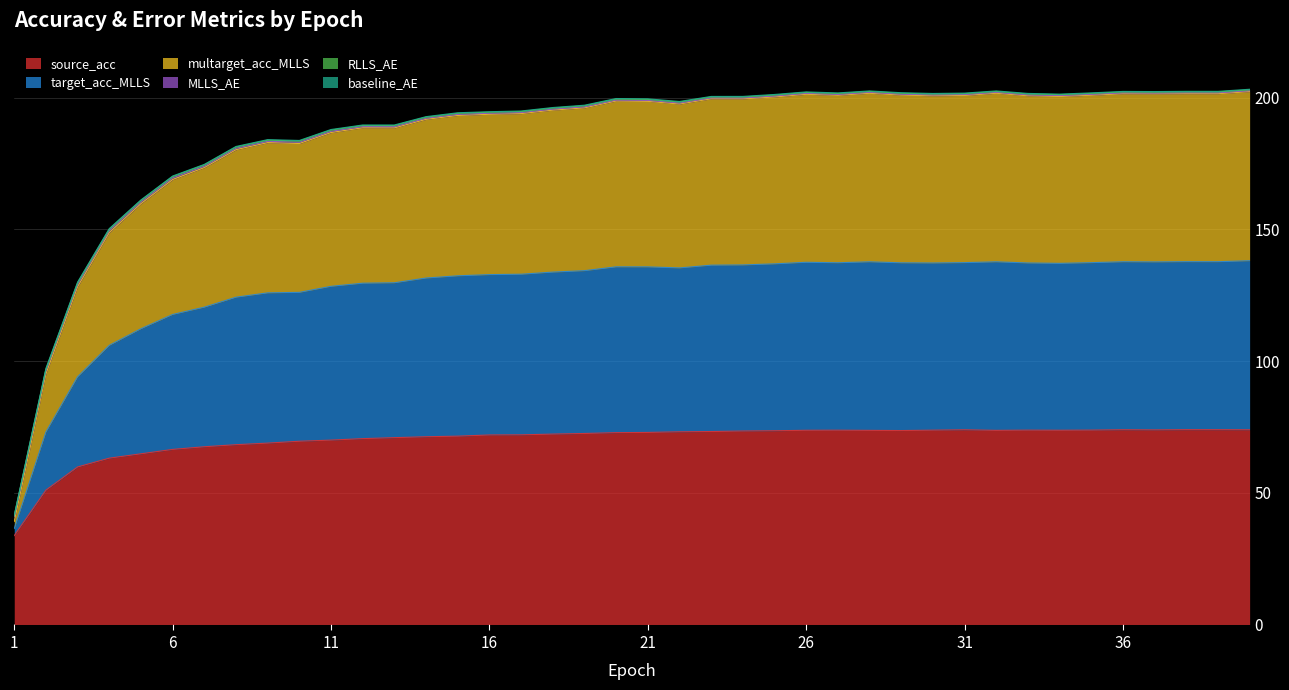

Is it true that target_acc_MLLS equals 85.3 at 33?

False